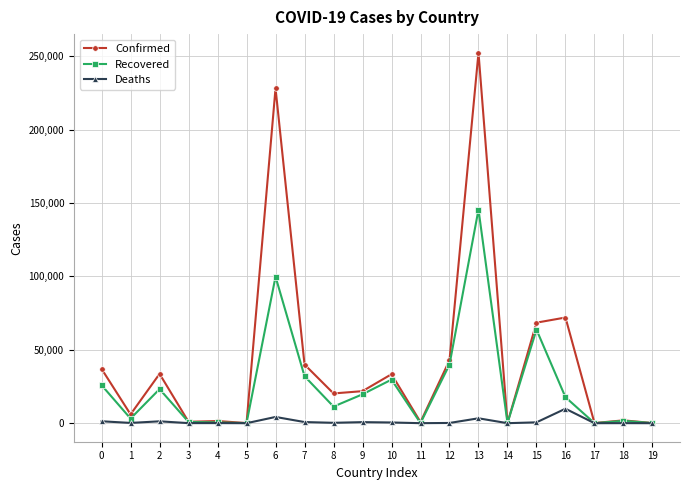

List the series in order of their overall mean, highest first.

Confirmed, Recovered, Deaths